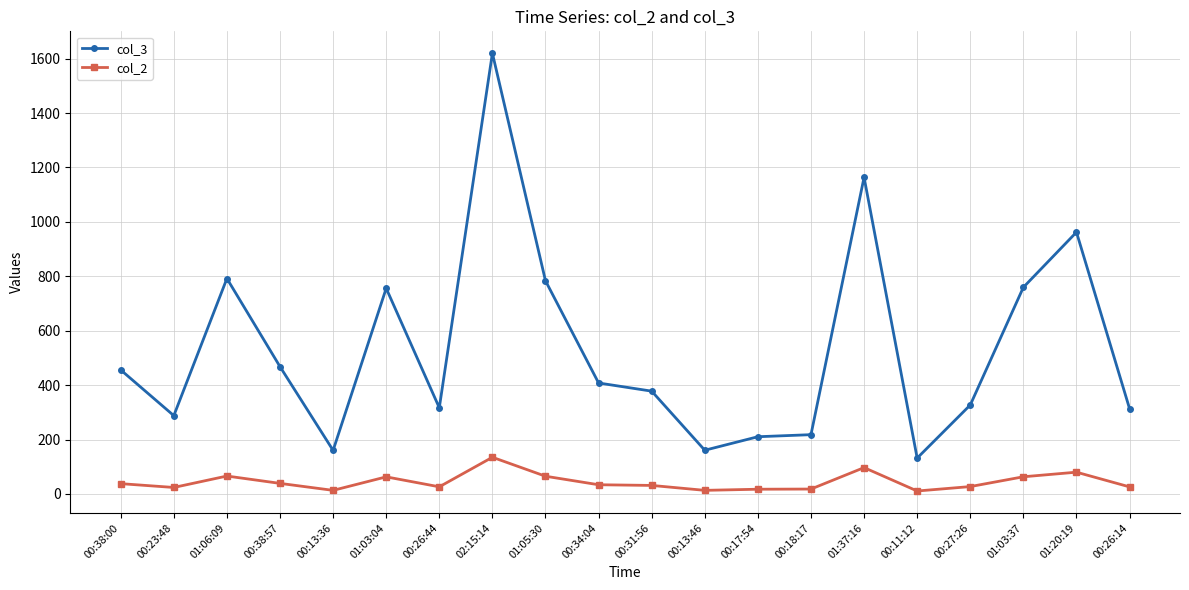

What is the sum of all col_2 values?

889.6